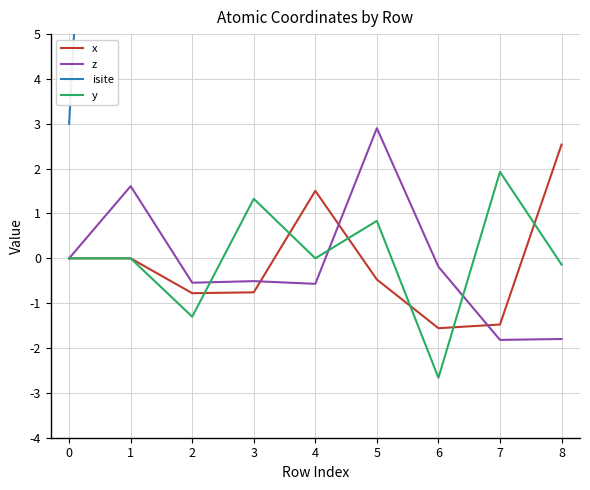

What is the difference between the x values at 5 and 0?

0.5